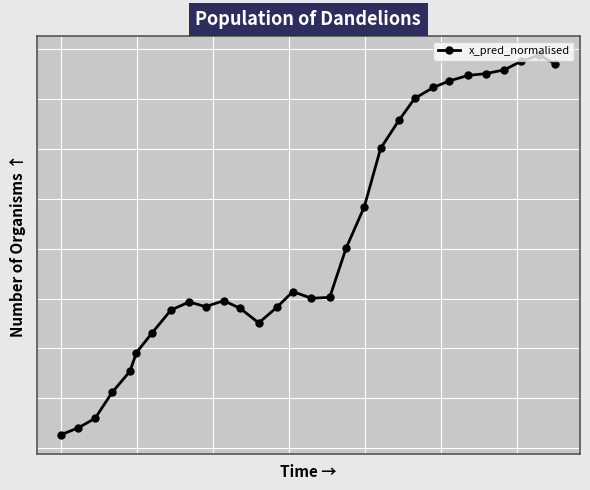

How many points are lower than both their immediate neighbors (excluding endpoints)?

3